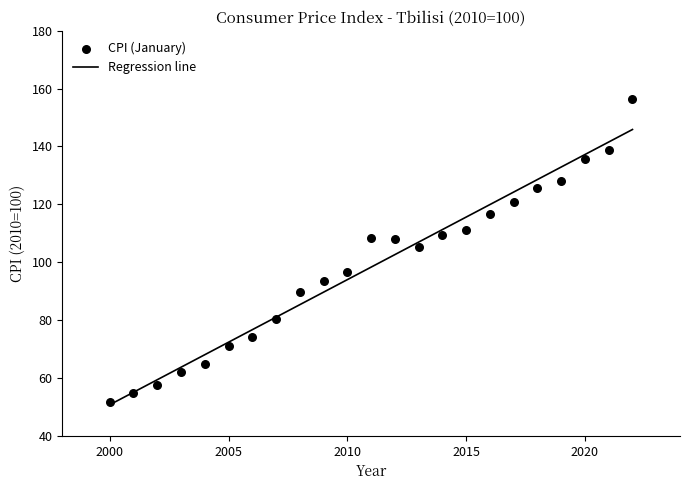

What is the range of Y values (max minus min)?

104.7